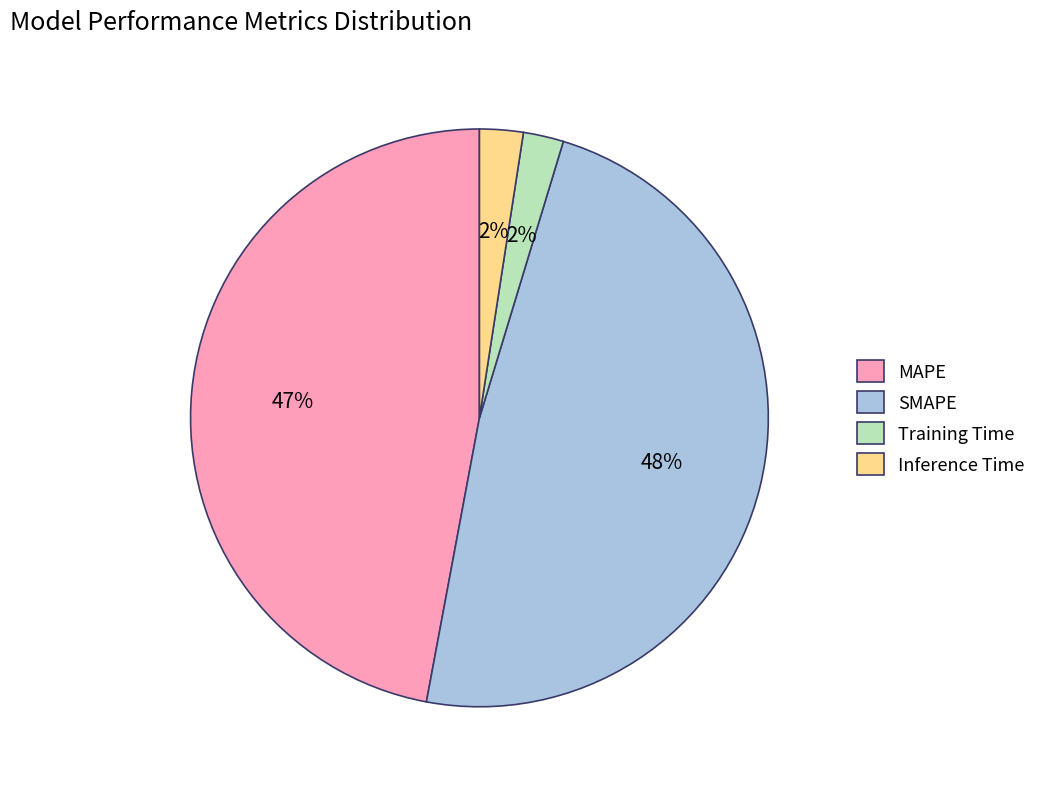

To the nearest percent, what is the average slice percentage?

25%